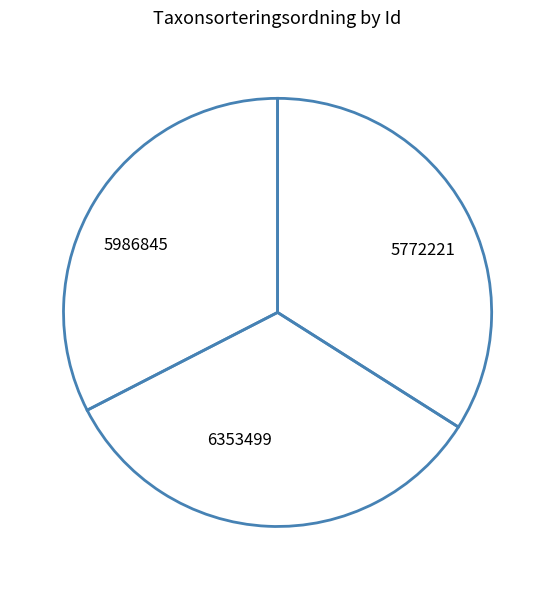

Rank the categories by value from lowest to highest.

5986845, 6353499, 5772221